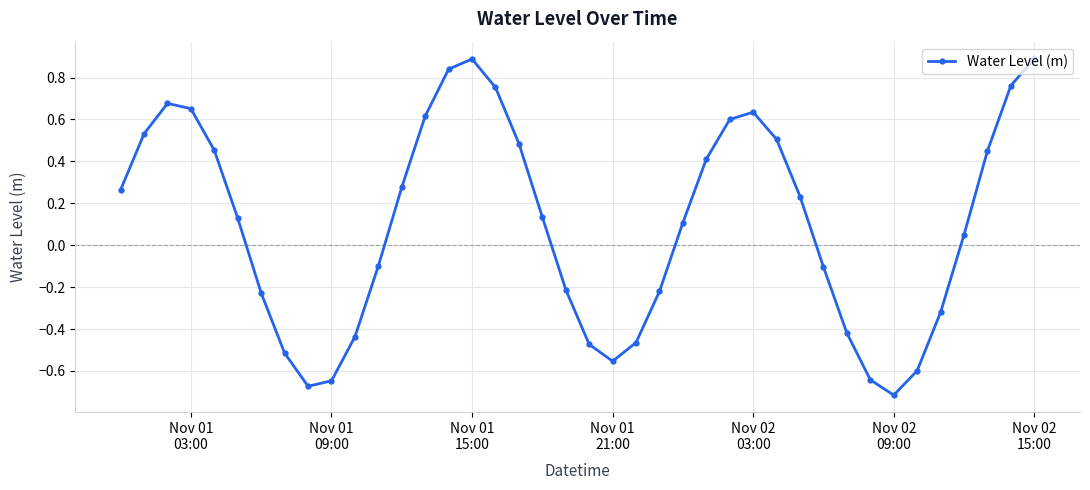

What is the difference between the second highest and minimum values?

1.6